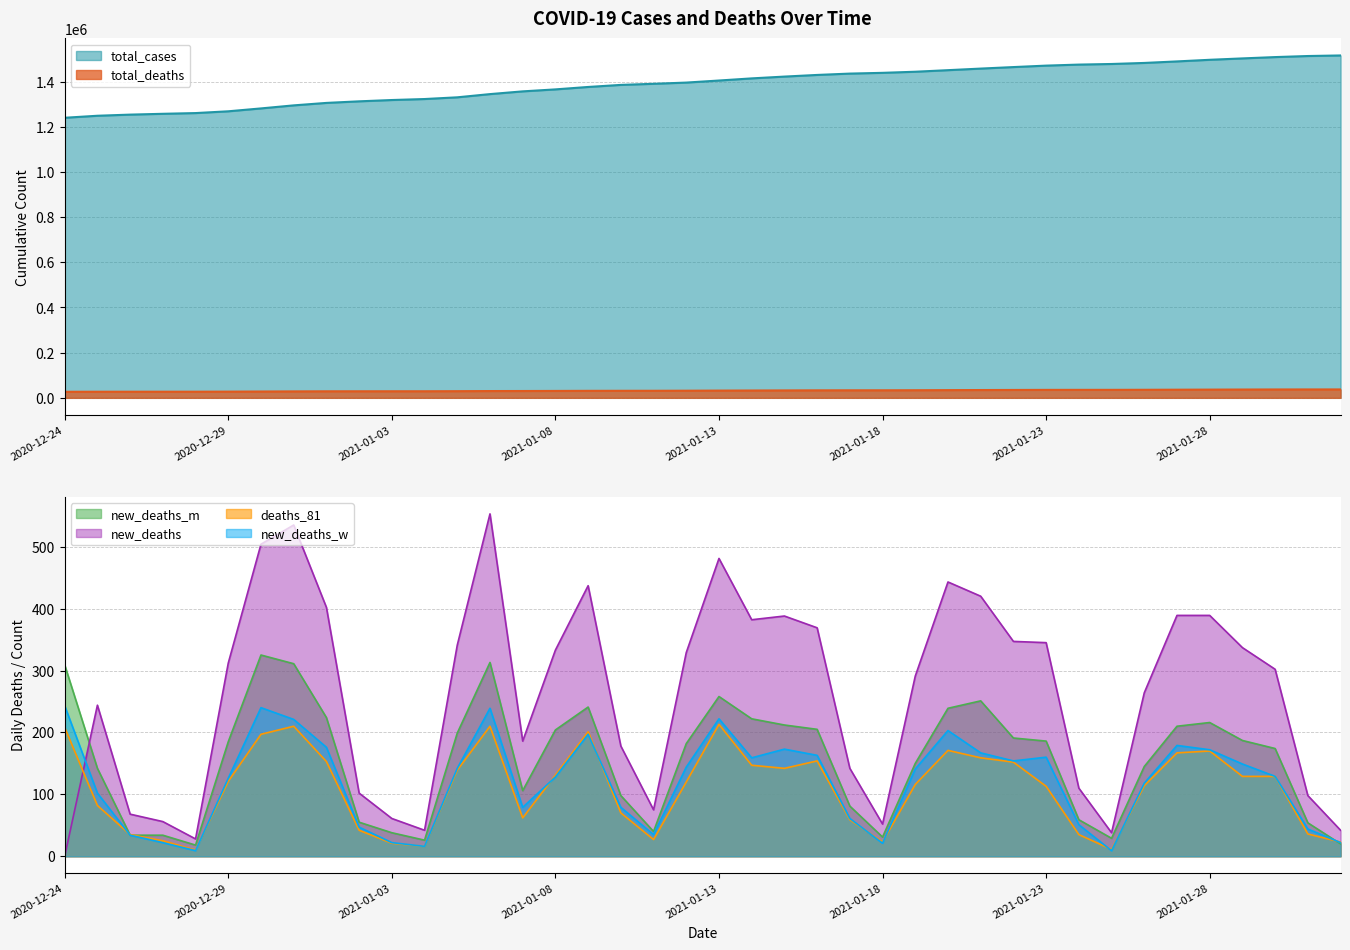

True or false: new_deaths and total_deaths cross at least once.

False